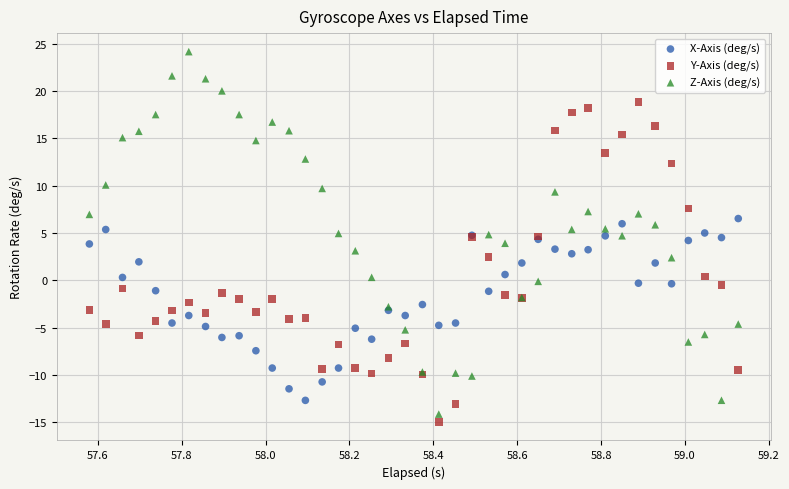

Which series has the widest spread of Y values?

Z-Axis (deg/s)